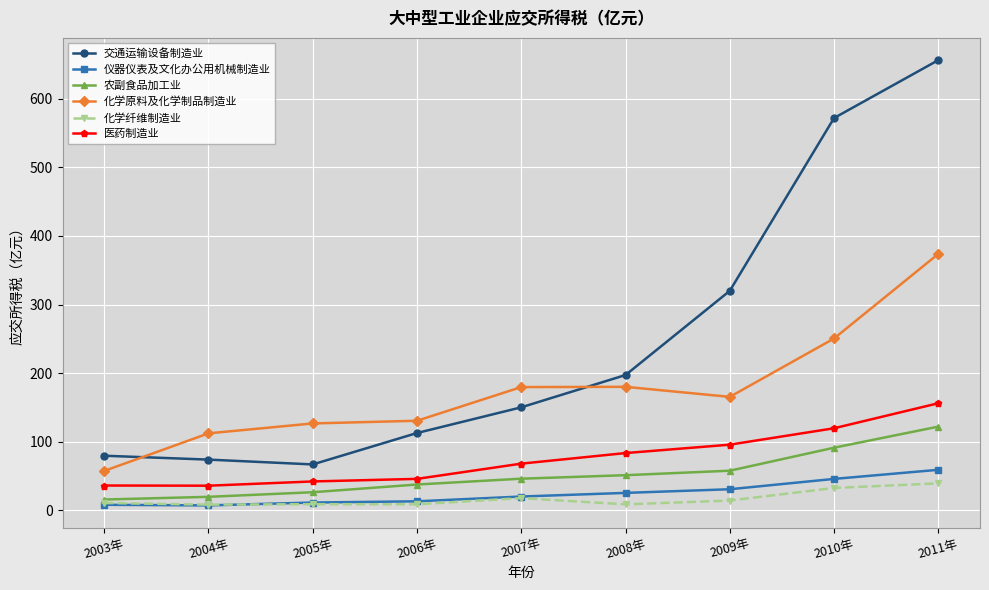

What is the label of the 9th point from the right?

2003年